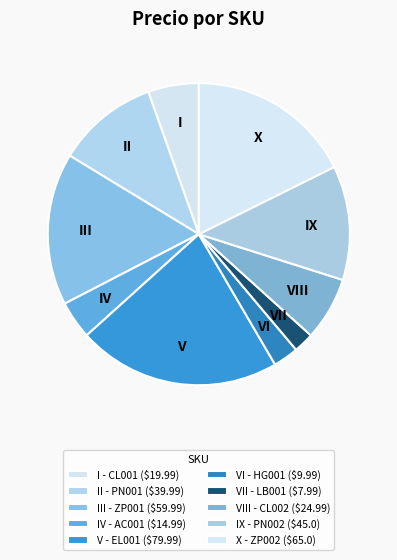

Is there any slice that represents more than half of the pie?

No